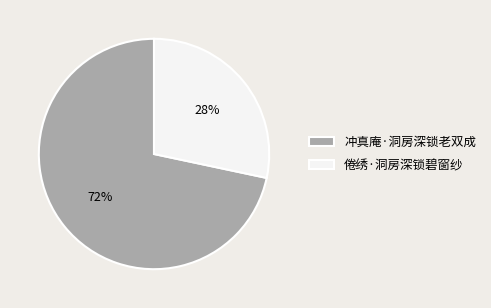

What is the majority slice?

冲真庵·洞房深锁老双成